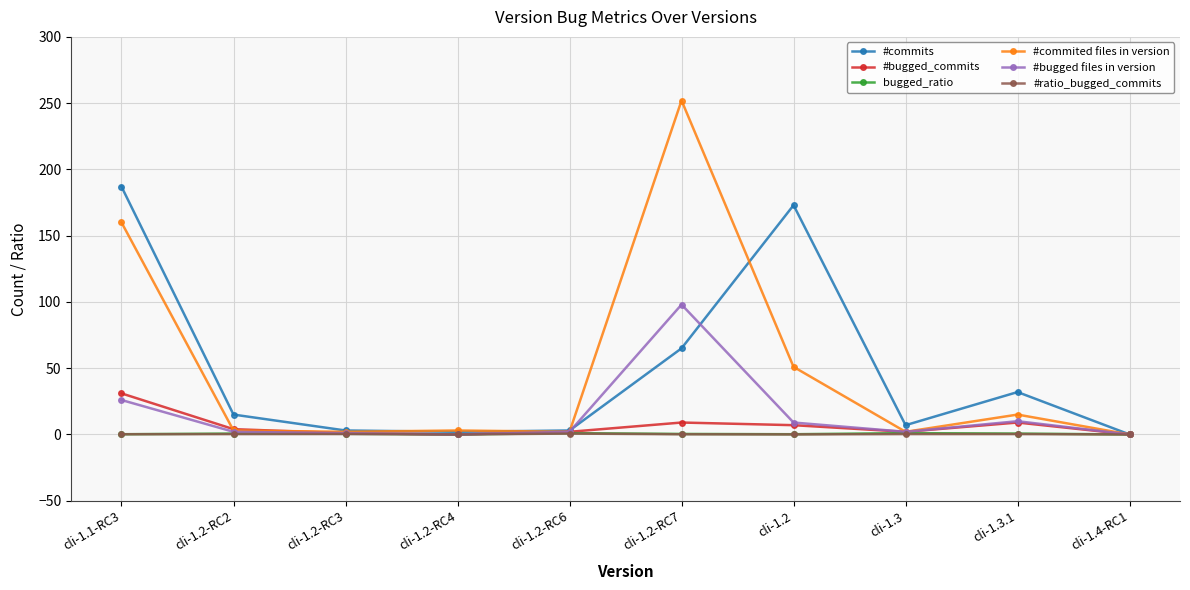

What position from the right is cli-1.4-RC1?

1